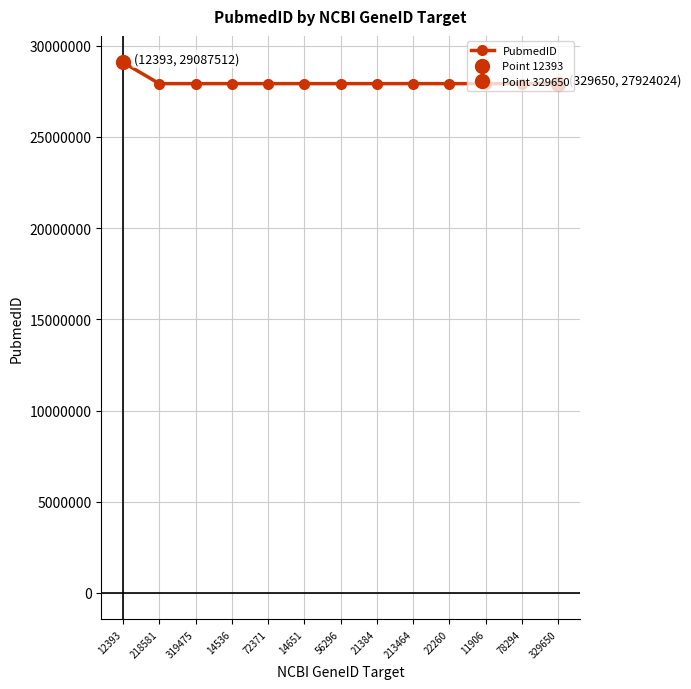

Is it true that the value at 21384 is 27924024?

True